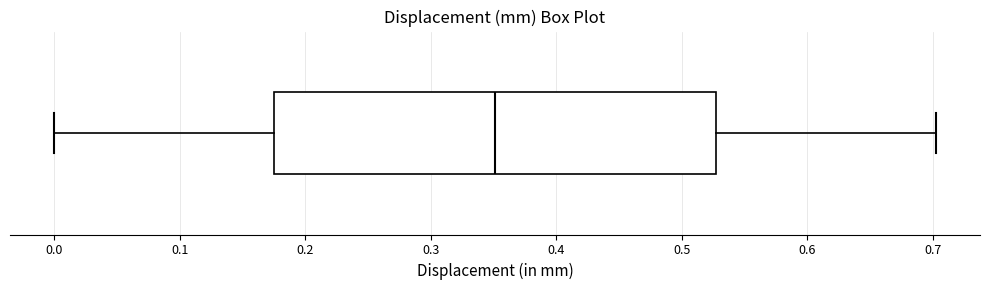

Read this box plot against the x-axis: the position of the median line, the range covered by the box, and the ends of both whiskers. The values are not printed on the chart, so give them approximately, as read against the axis.

median 0.35, box 0.18 to 0.53, whiskers 0.00 to 0.70